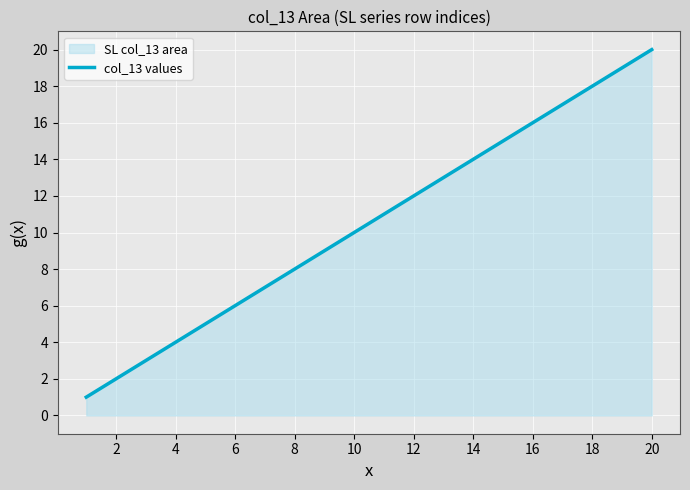

True or false: SL0_2831_2830 and col_13_values intersect in this chart.

False